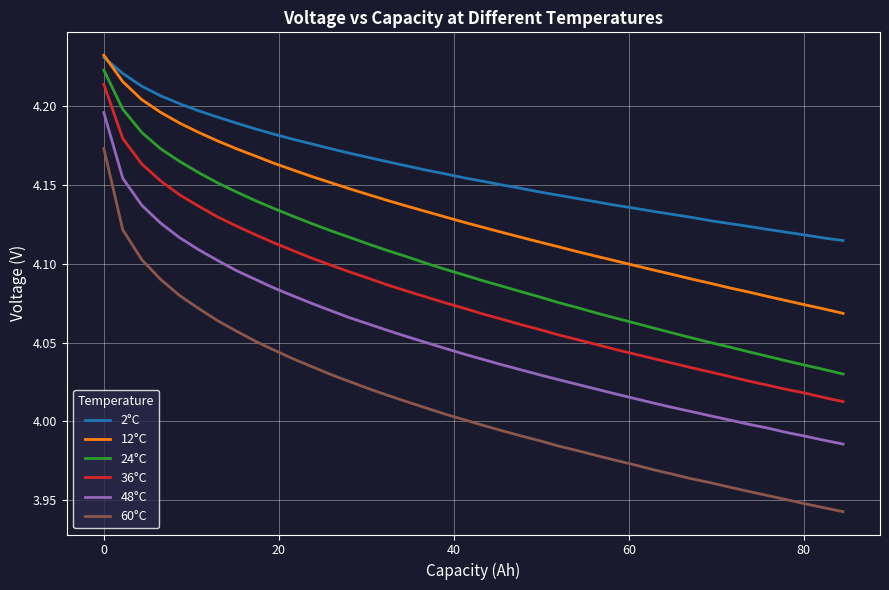

What are all the series names shown in the legend?

2°C, 12°C, 24°C, 36°C, 48°C, 60°C